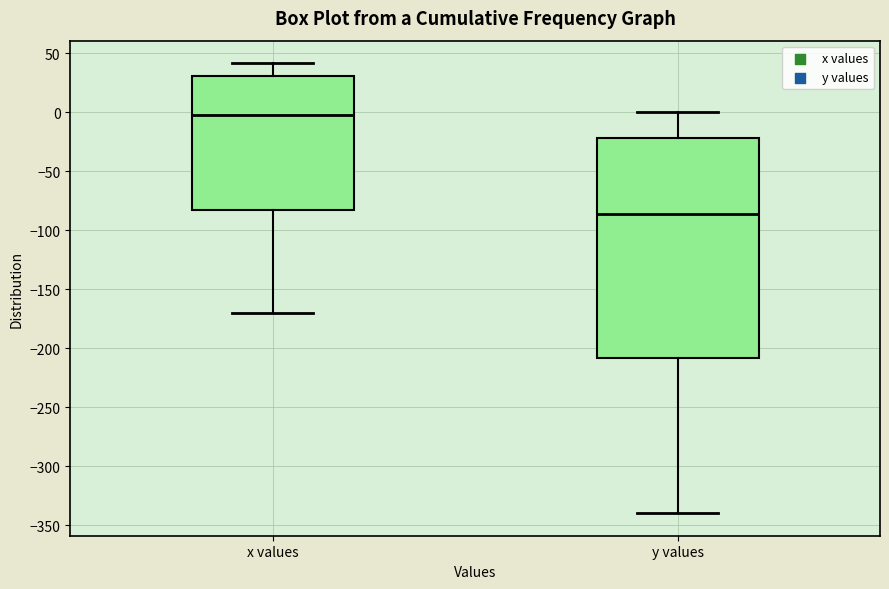

Which box has the highest median line?

x values